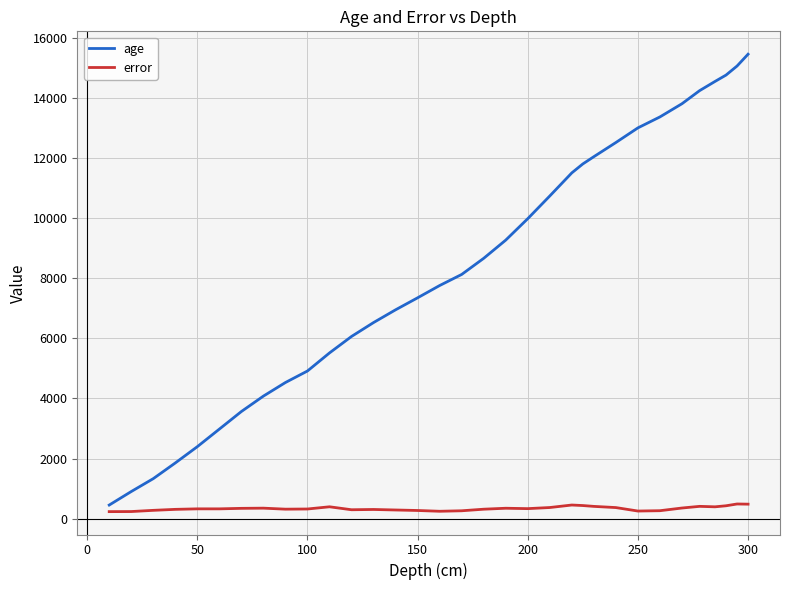

Count the number of data series in this chart.

2